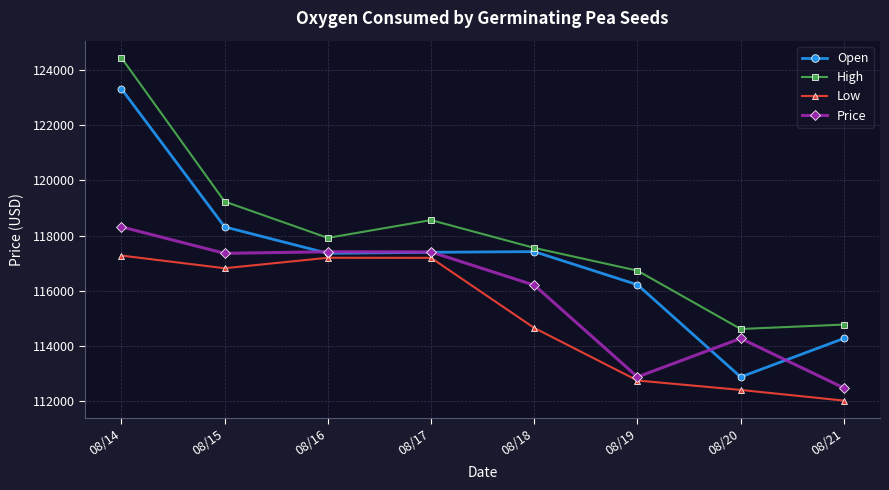

The value of Open at 08/16 is 117356.3. True or false?

True